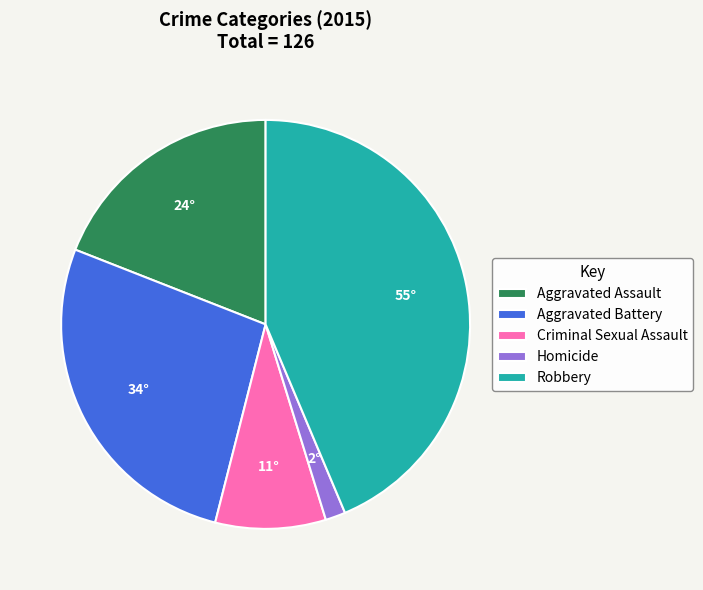

Which slice is the smallest?

Homicide